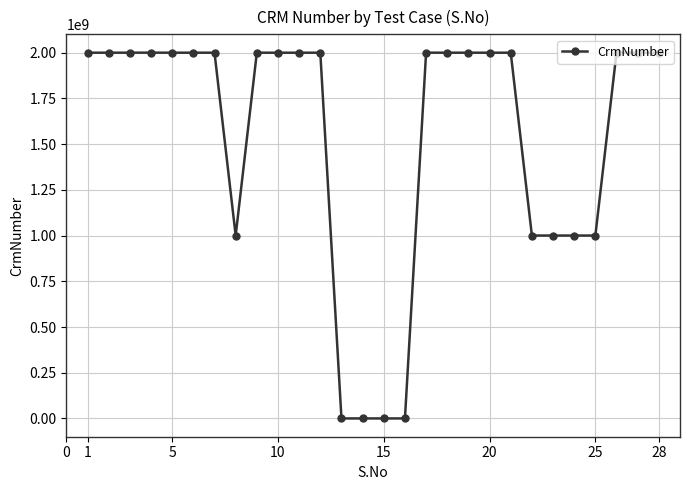

What is the greatest value displayed?

2000494159